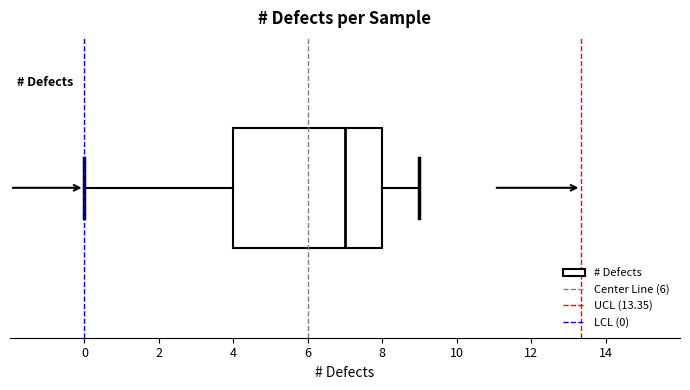

Read this box plot against the x-axis: the position of the median line, the range covered by the box, and the ends of both whiskers. The values are not printed on the chart, so give them approximately, as read against the axis.

median 7, box 4 to 8, whiskers 0 to 9